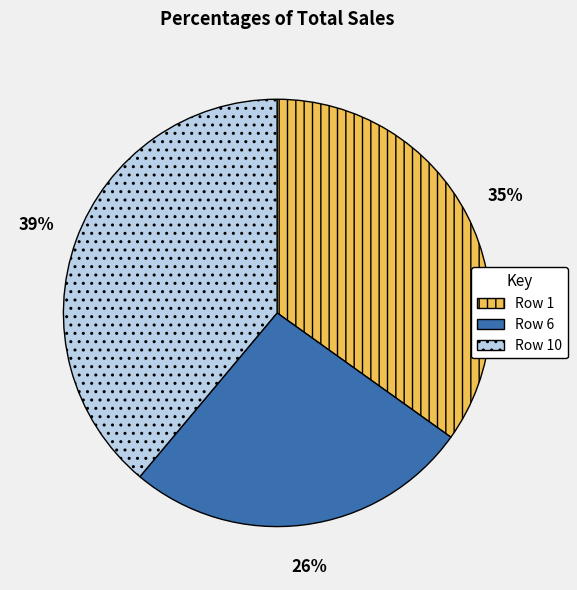

To the nearest percent, what is the average slice percentage?

33%